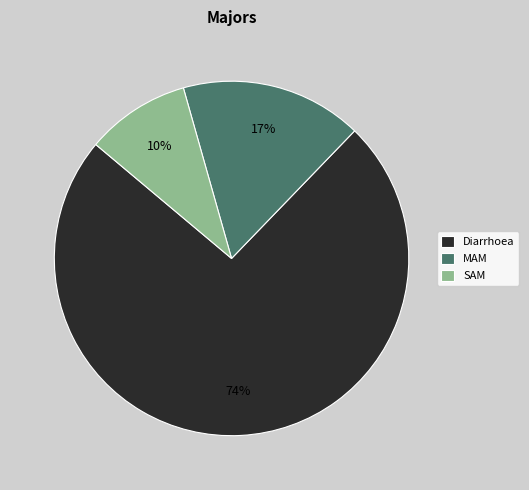

To the nearest percent, what is the difference between the SAM and MAM slice percentages?

7%